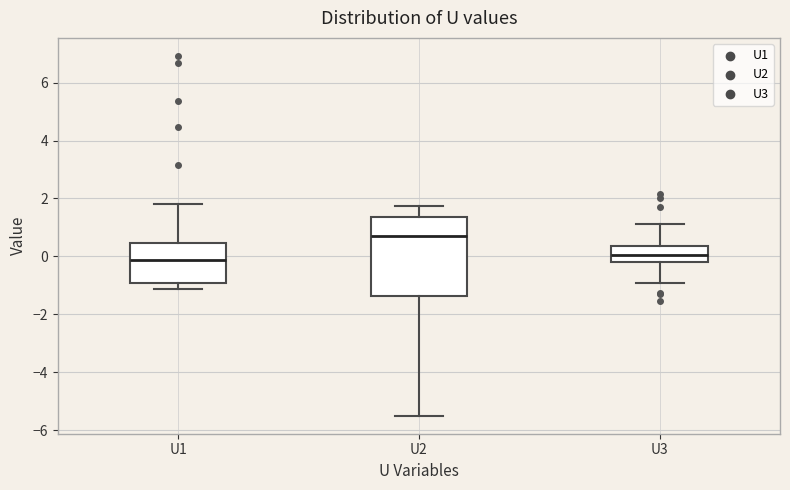

Where is the upper edge of the box for U2 on the y-axis? The values are not printed on the chart, so give them approximately, as read against the axis.

1.4